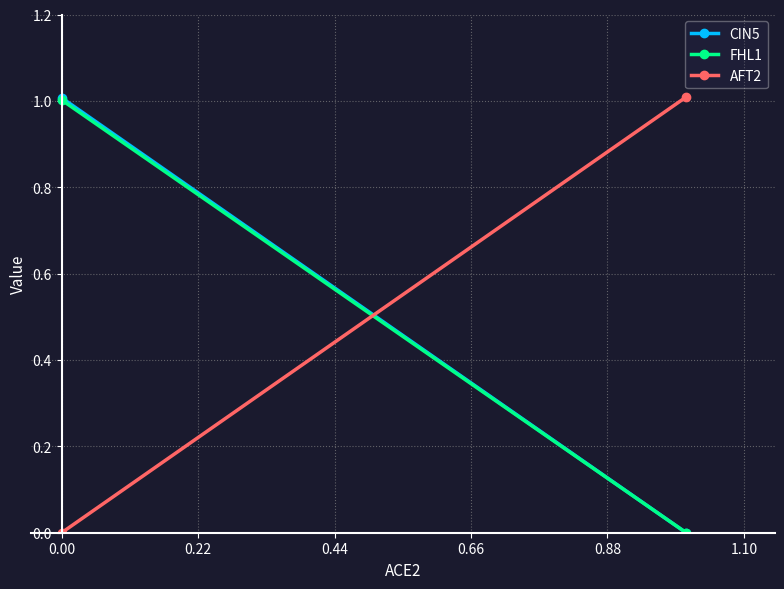

The AFT2 series shows 1.5 at 0.22. True or false?

False